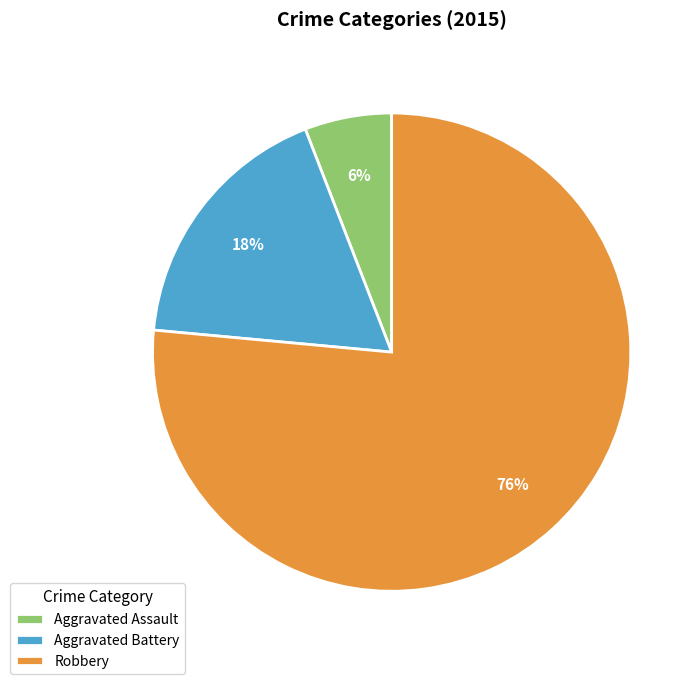

Do Aggravated Assault and Robbery together represent more than half of the pie?

Yes